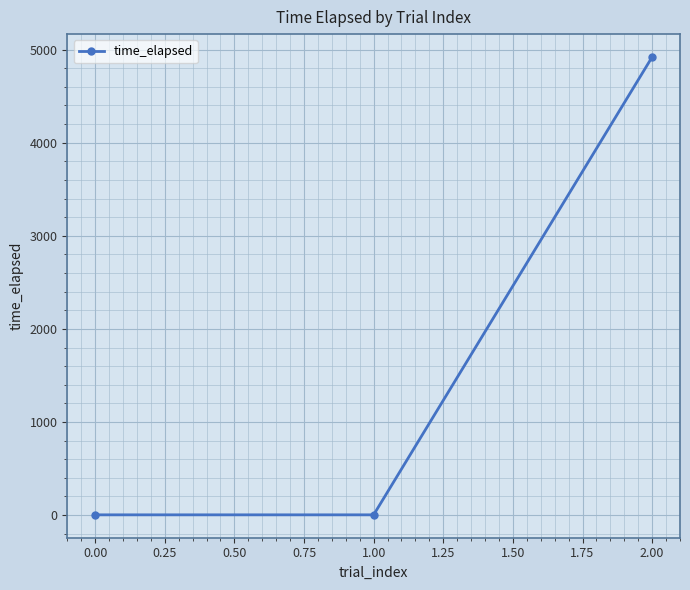

Is this an area chart (filled region under the line)?

No